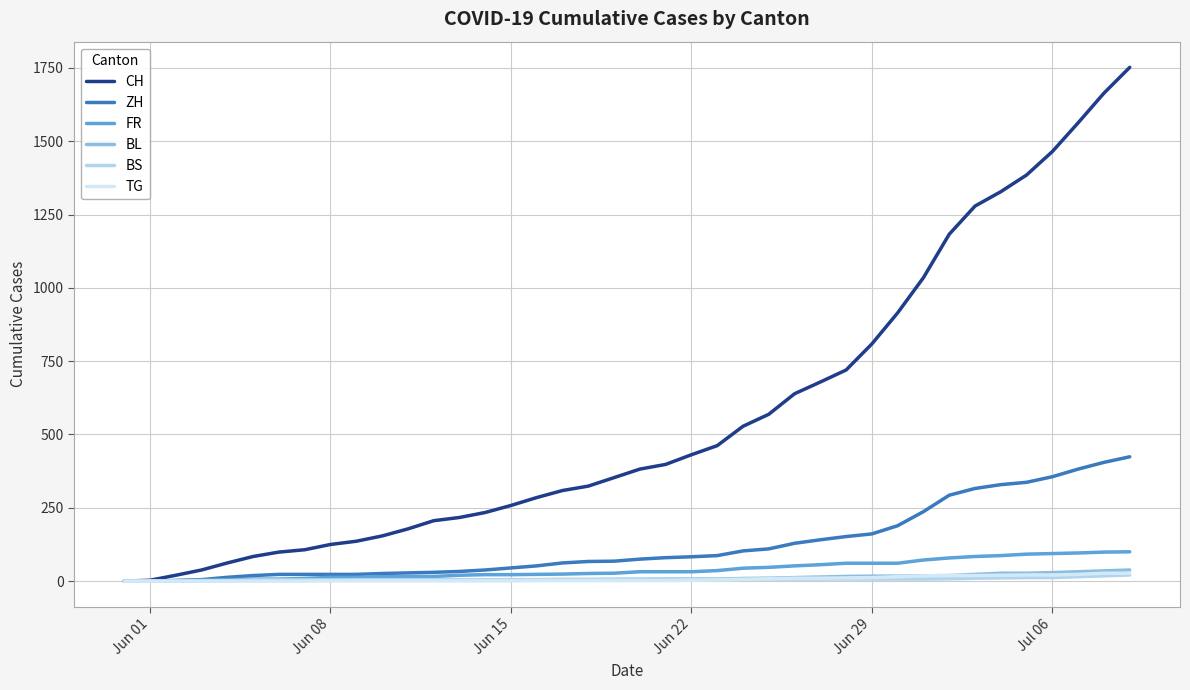

Which series has the largest total across all categories?

CH